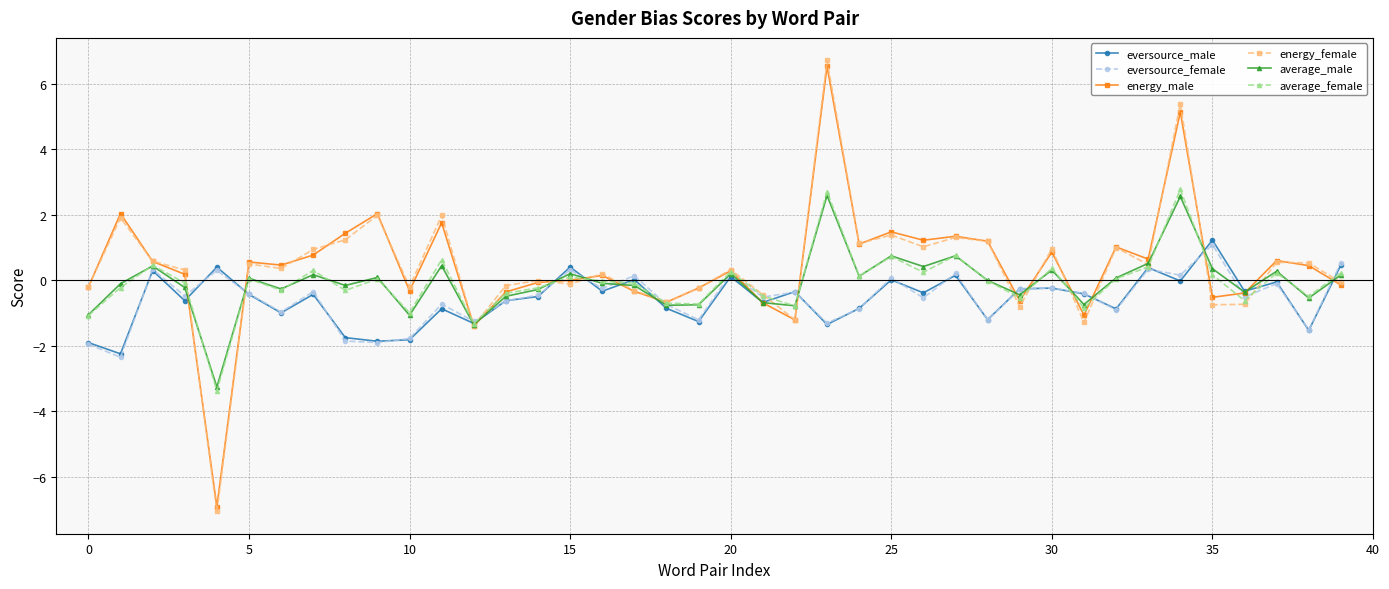

What are all the series names shown in the legend?

eversource_male, eversource_female, energy_male, energy_female, average_male, average_female